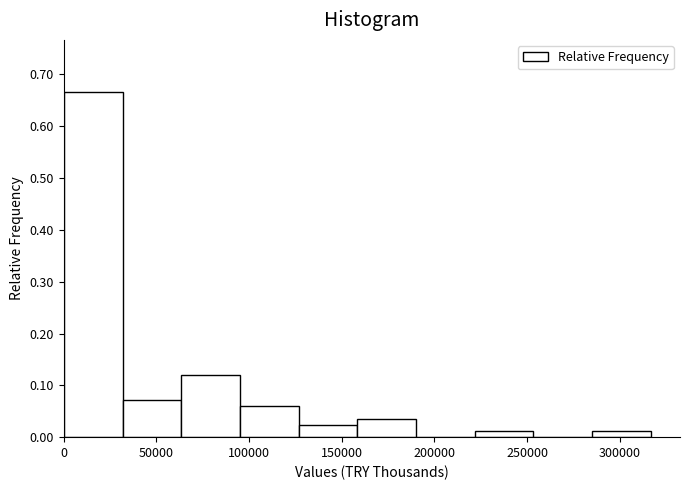

What is the height of the bar covering 30000 to 65000 on the x-axis? Neither the bar edges nor the heights are printed on the chart, so give them approximately, as read against the axes.

0.07